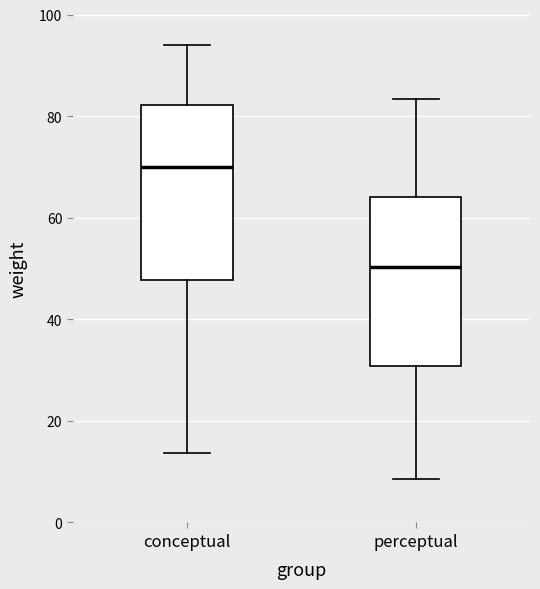

Which box has the highest median line?

conceptual